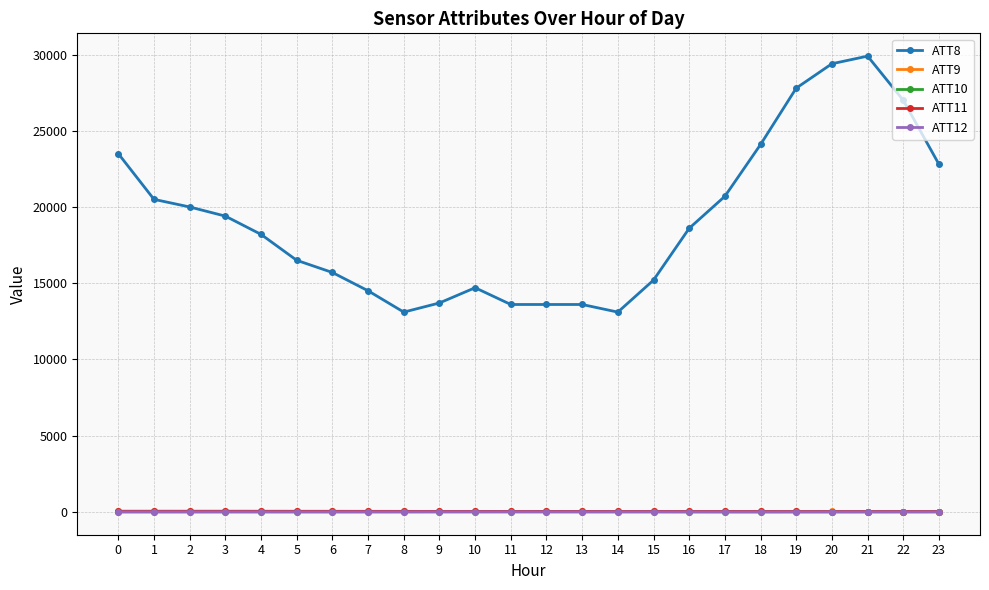

Is the value of ATT12 at 1 greater than the value of ATT8 at 18?

No